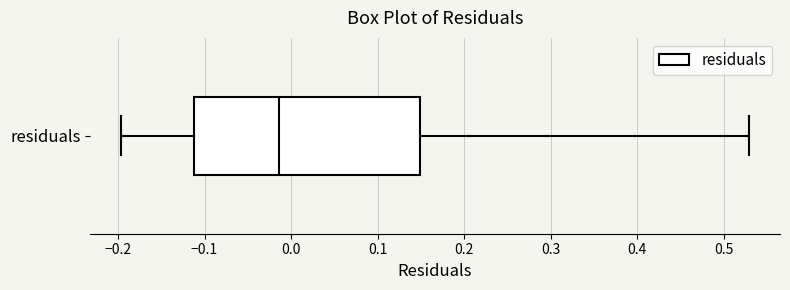

Transcribe this box plot: give where the median line is, the range the box spans, and where the two whiskers end, as read against the x-axis. The values are not printed on the chart, so give them approximately, as read against the axis.

median -0.01, box -0.11 to 0.15, whiskers -0.20 to 0.53